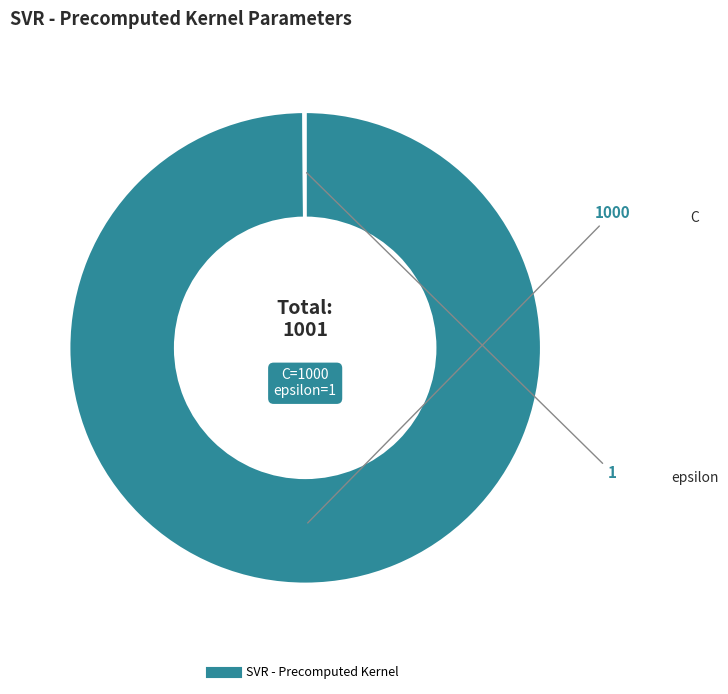

Is there a majority slice in this chart?

Yes